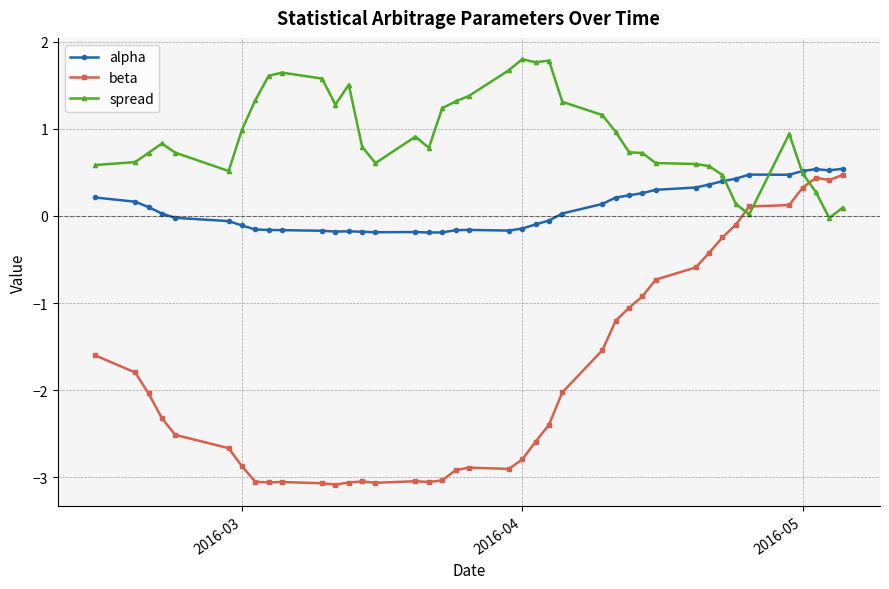

What is the difference between the maximum and second lowest values in the spread series?

1.8